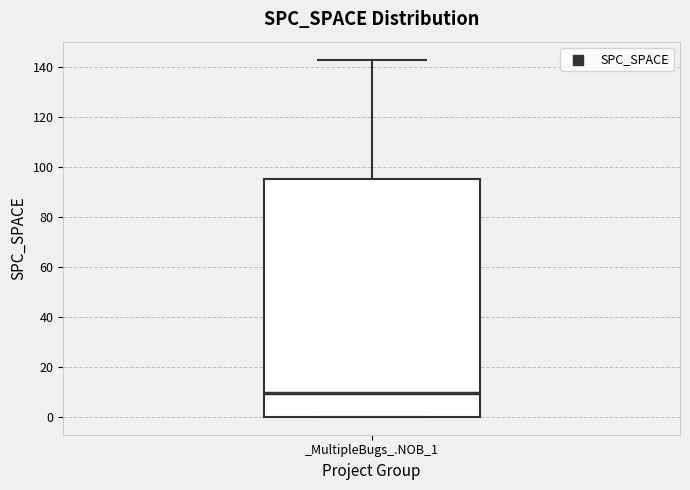

Where does the upper whisker of the box for _MultipleBugs_.NOB_1 end on the y-axis? The values are not printed on the chart, so give them approximately, as read against the axis.

144